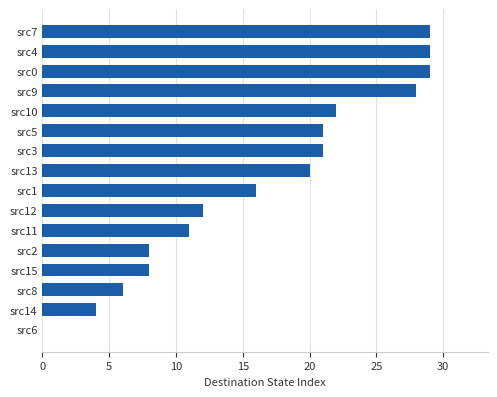

What is the greatest value displayed?

29